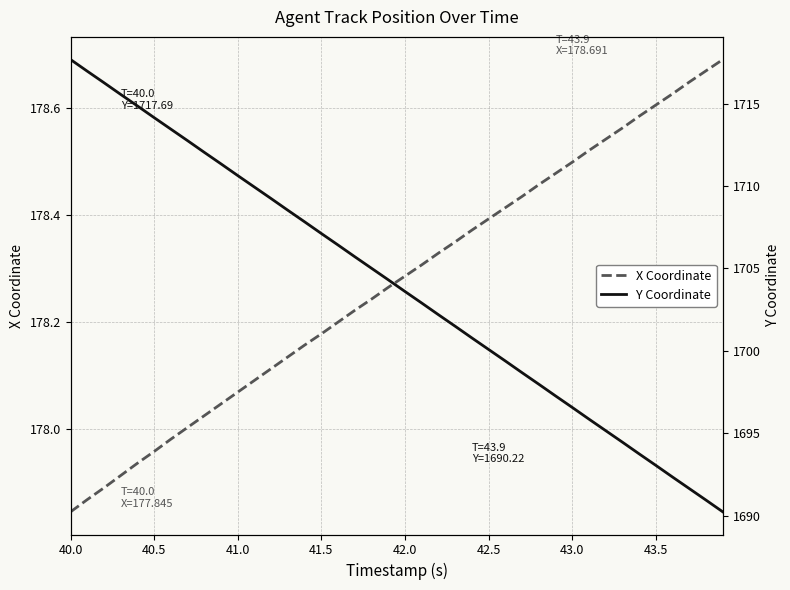

How many data points in X Coordinate are less than 178?

7